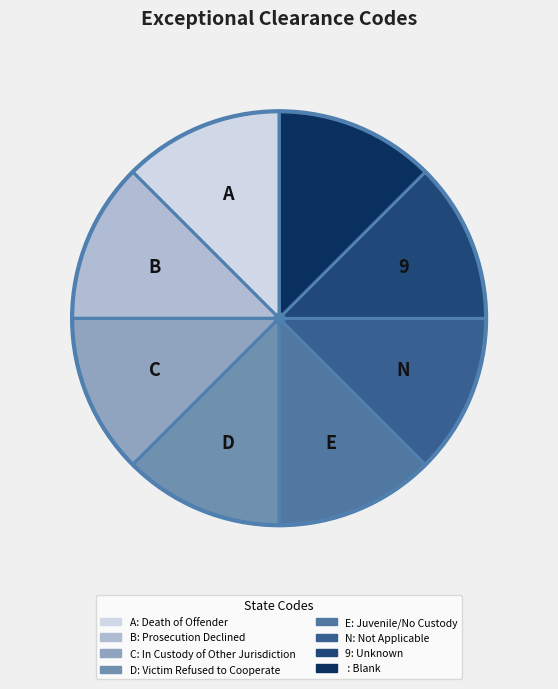

How many slices are in this pie chart?

8